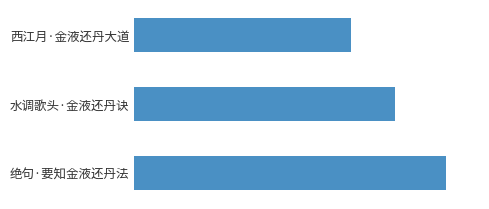

What is the minimum value shown in the chart?

156697